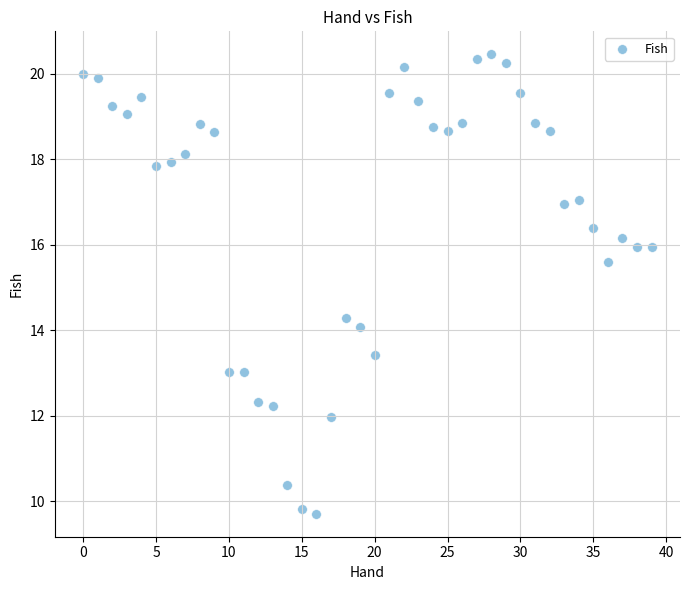

What is the range of Y values (max minus min)?

10.7